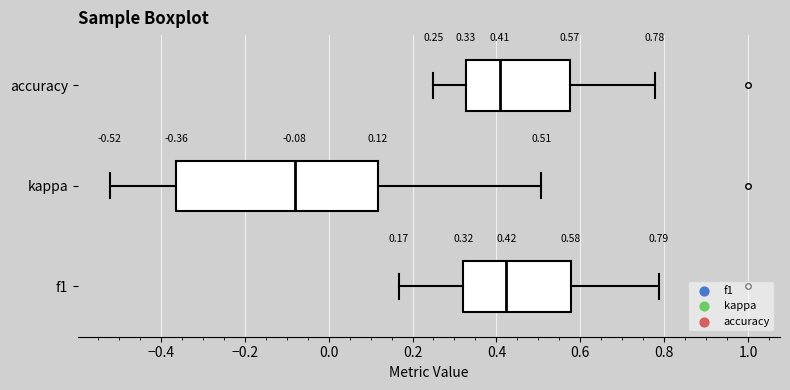

Which box has the furthest to the left median line?

kappa